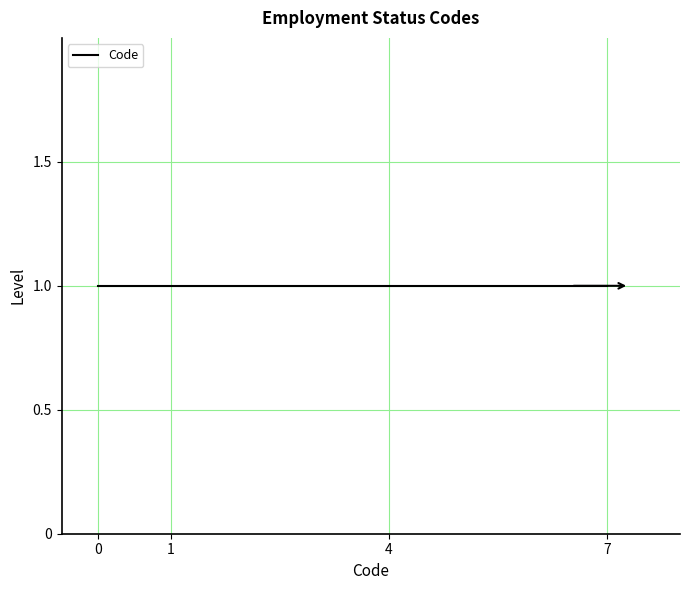

Reading left to right, list all the values displayed in this chart.

1=0	1=1	1=4	1=7